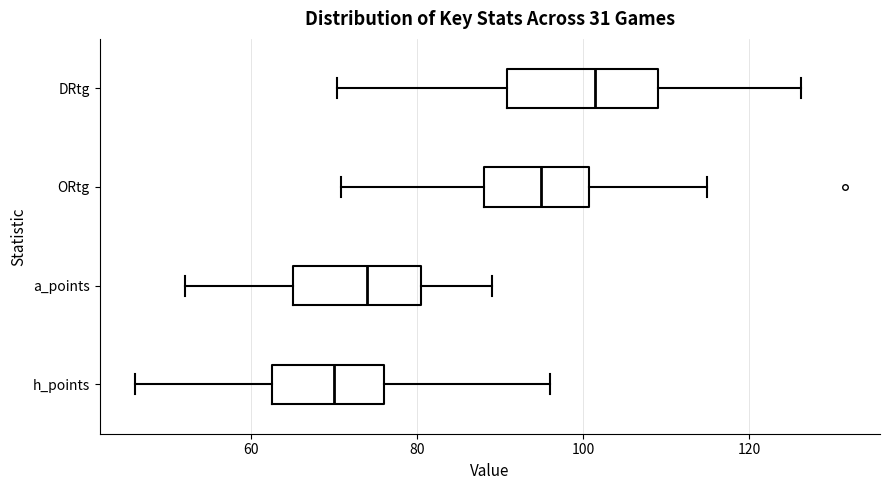

Which box is the widest, from its left edge to its right edge?

DRtg